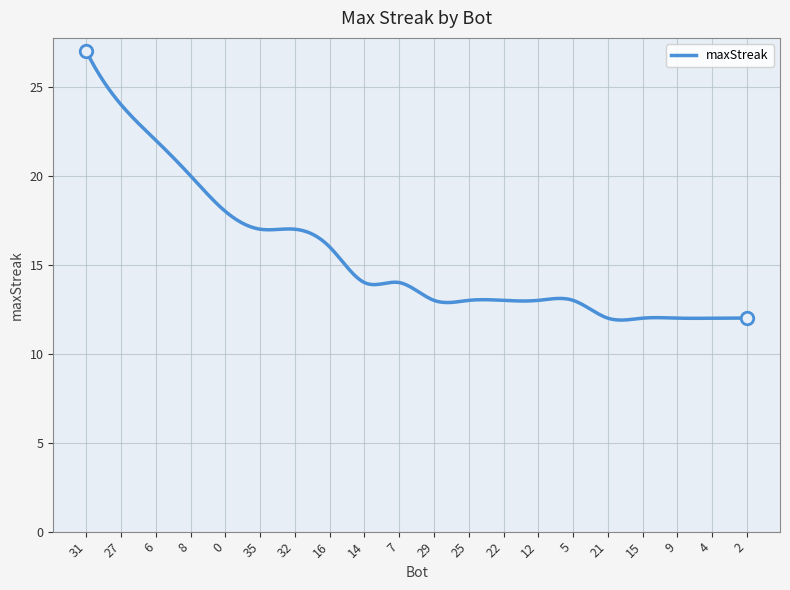

What is the smallest value displayed?

11.9